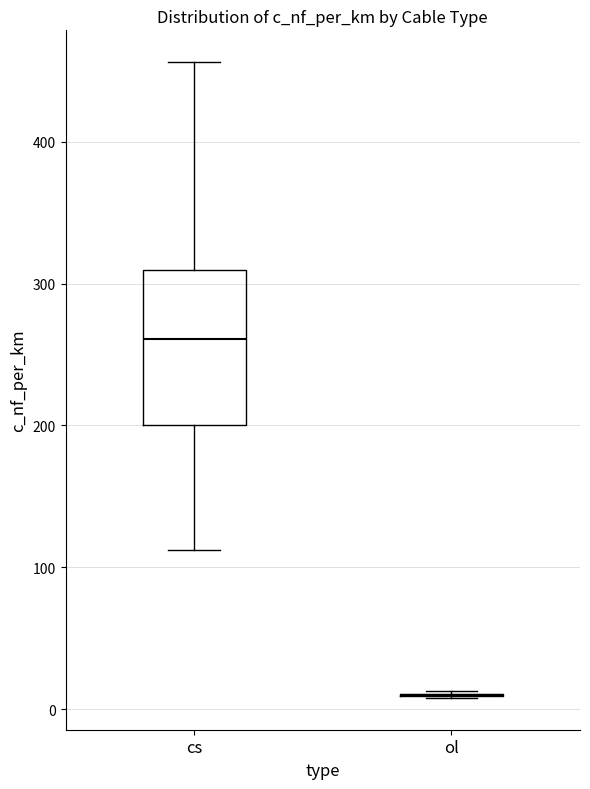

Where is the lower edge of the box for cs on the y-axis? The values are not printed on the chart, so give them approximately, as read against the axis.

200